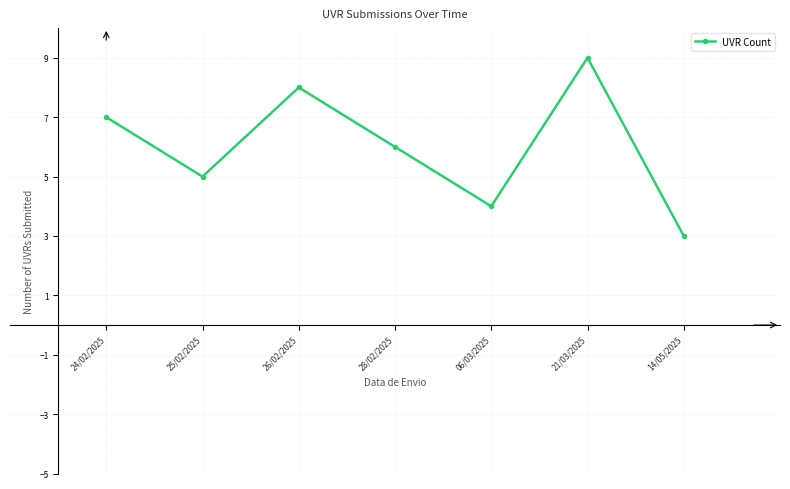

Reading left to right, transcribe all the data shown in this chart.

7	5	8	6	4	9	3